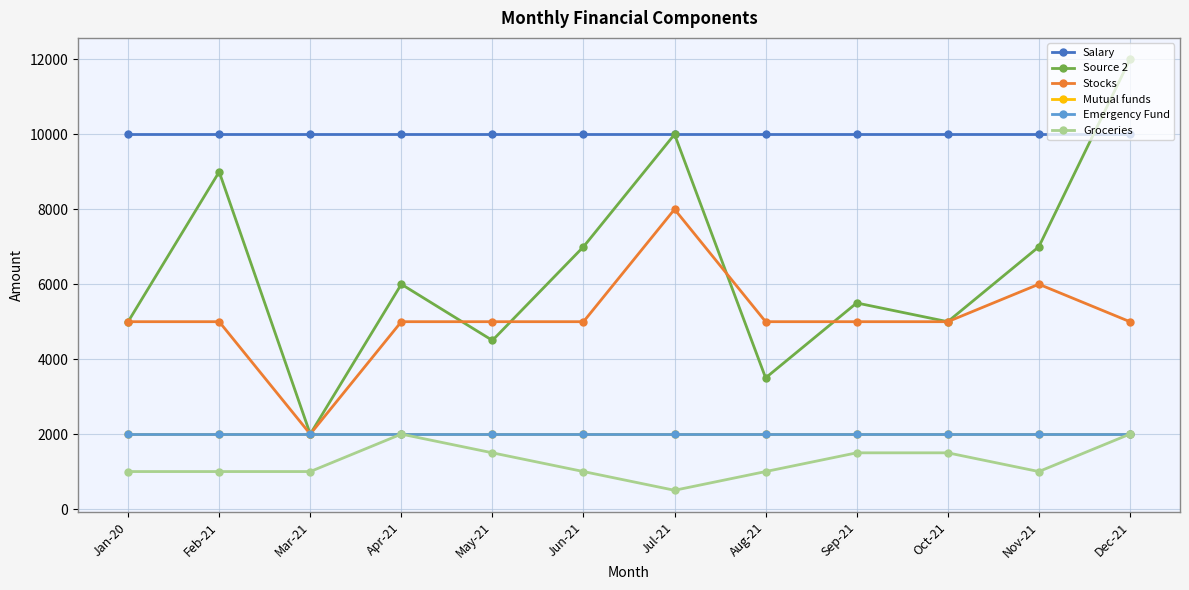

What is the difference between the maximum and minimum values in the Stocks series?

6000